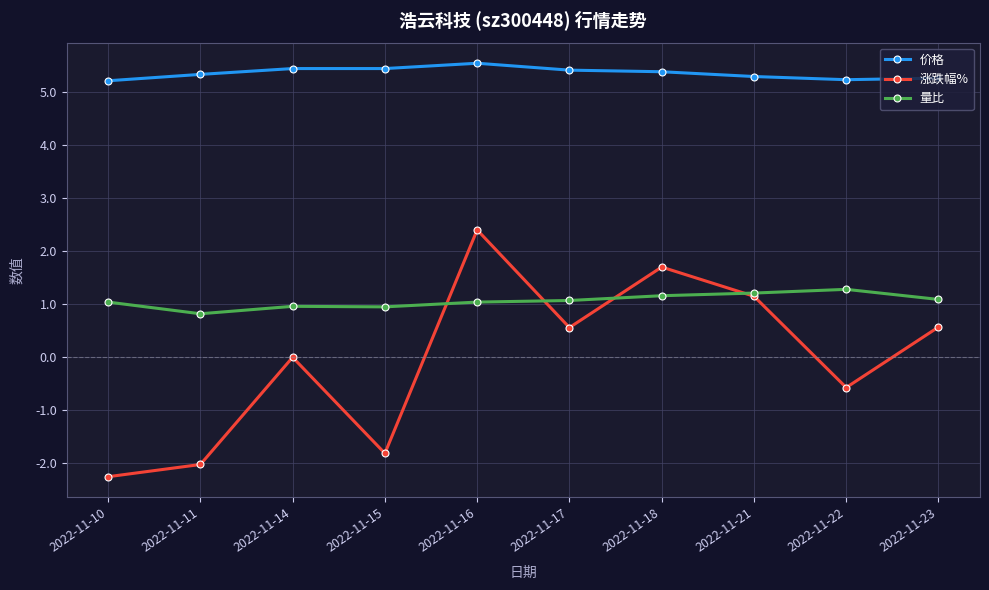

Read the 价格 value at 2022-11-23.

5.3